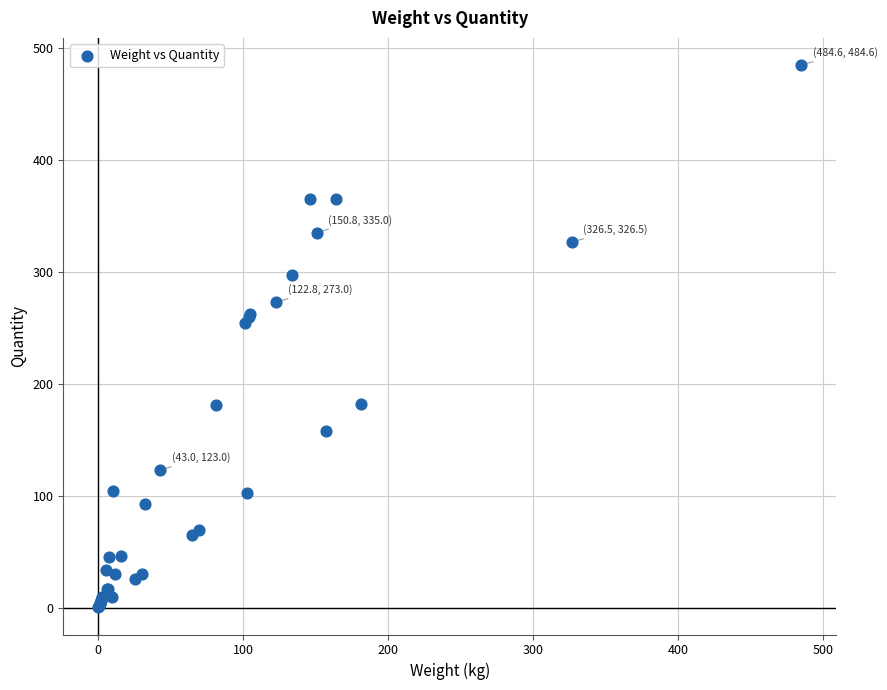

What Y value in the scatter plot is closest to 242?

254.0